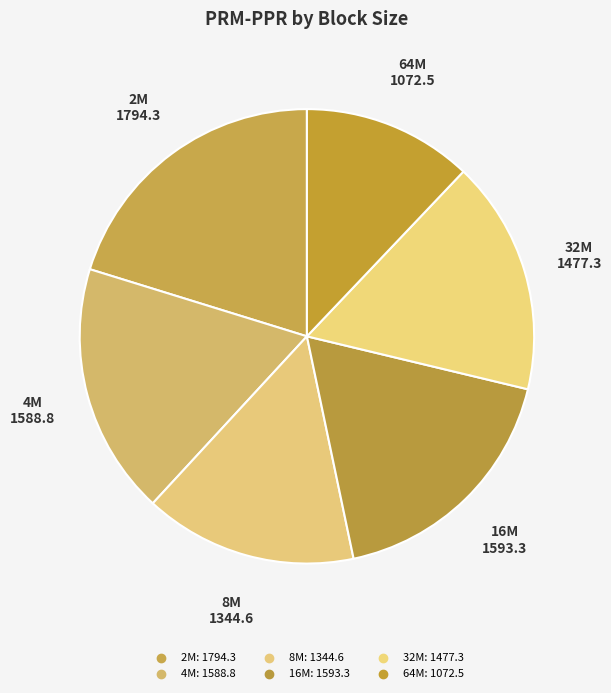

Which slice is the smallest?

64M